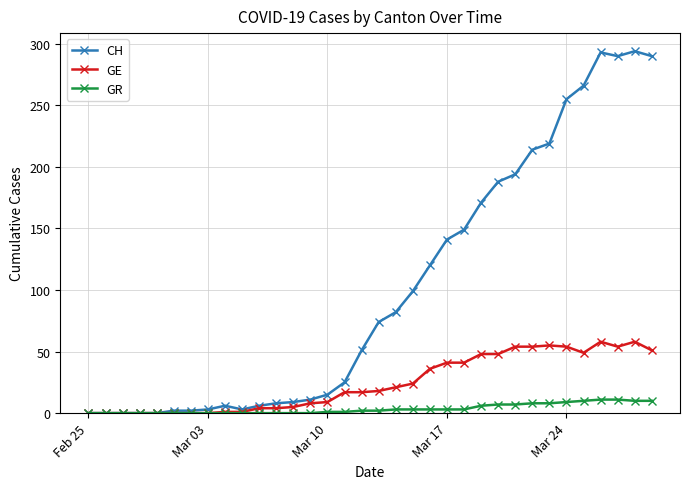

What is the highest value of the CH series?

294